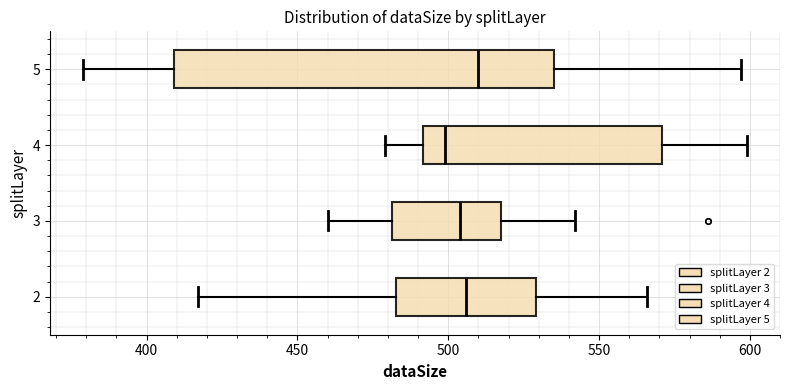

Where does the left whisker of the box at y = 5 end on the x-axis? The values are not printed on the chart, so give them approximately, as read against the axis.

380